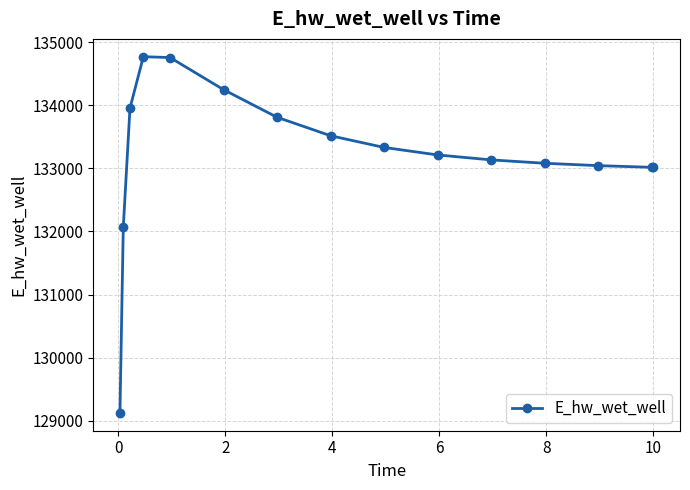

How many values are below 133213?

7